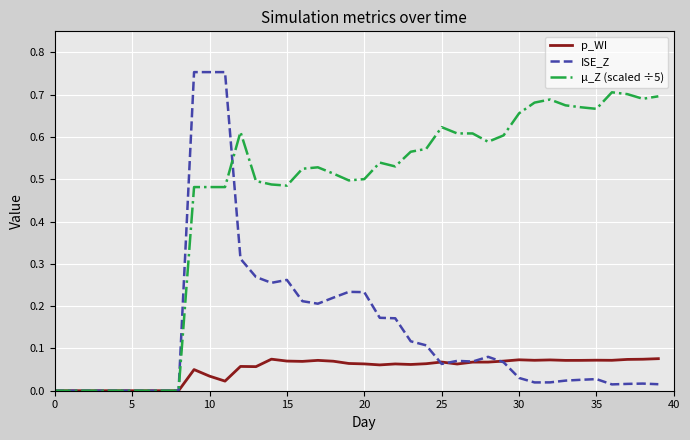

Which series has the largest total across all categories?

µ_Z (scaled ÷5)